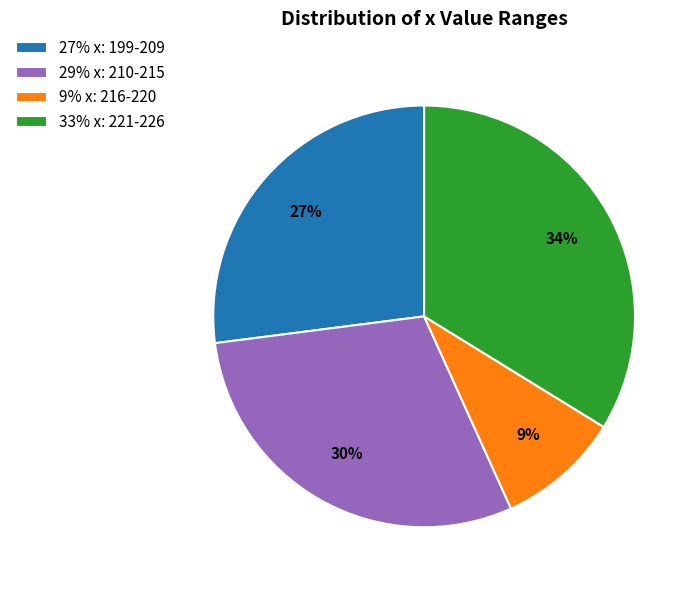

Is the sum of 29% x: 210-215 and 27% x: 199-209 greater than half?

Yes